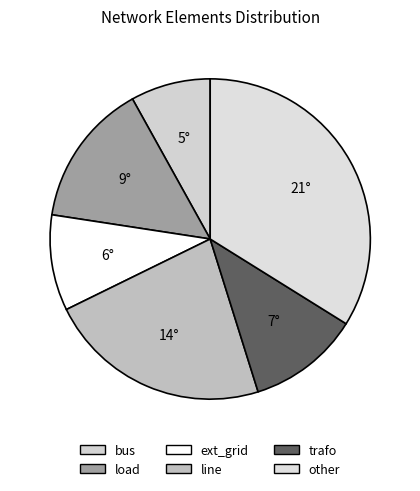

How many slices are in this pie chart?

6